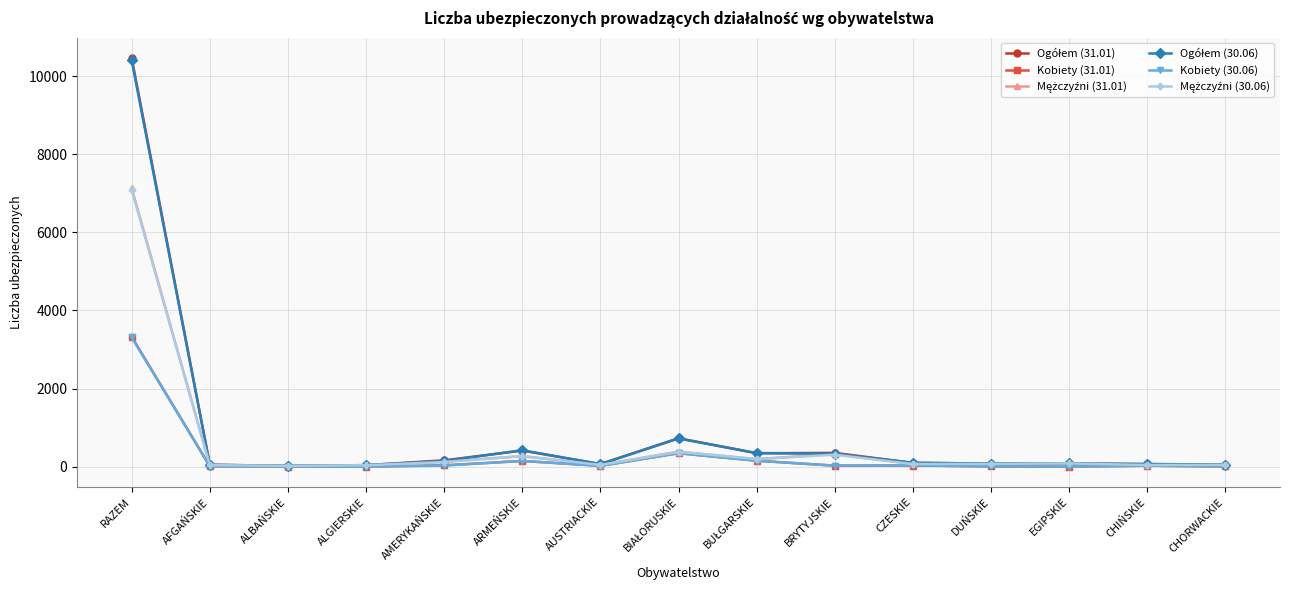

What is the label of the 1st point from the right?

CHORWACKIE